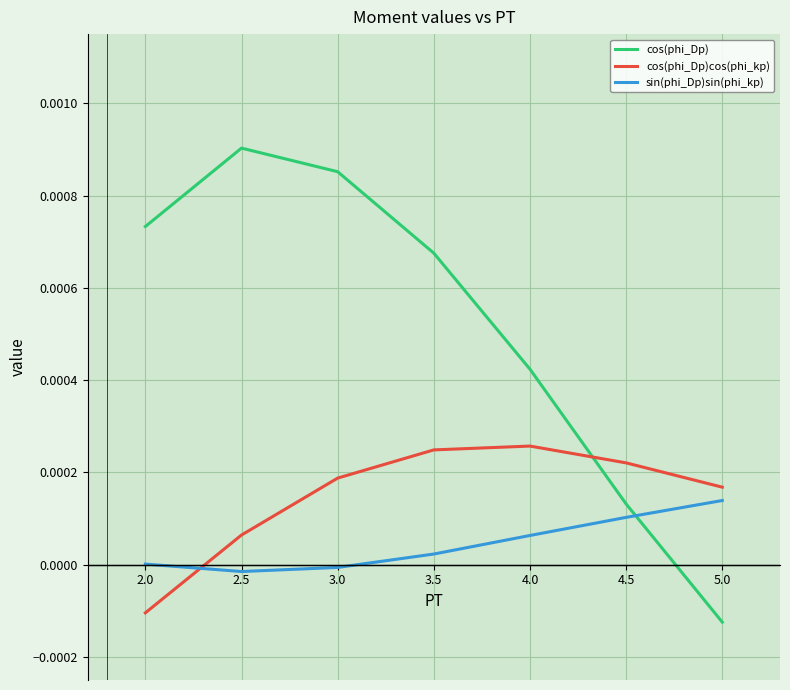

Rank the series by their average value, from highest to lowest.

cos(phi_Dp), cos(phi_Dp)cos(phi_kp), sin(phi_Dp)sin(phi_kp)